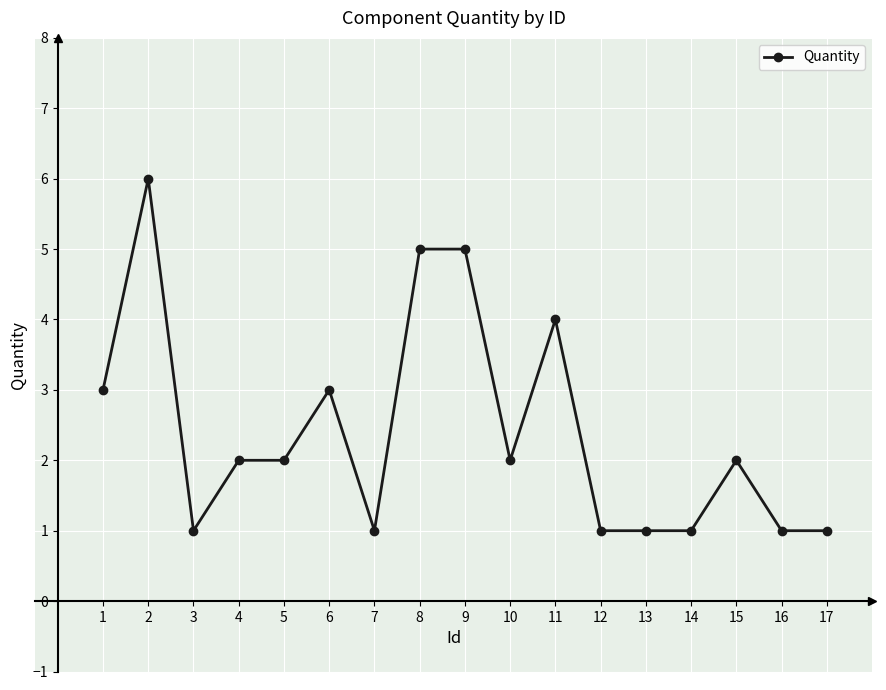

What is the value of the 2nd point from the left?

6